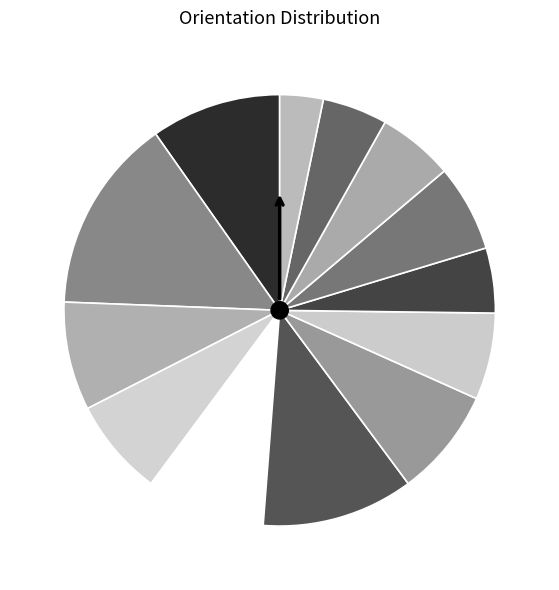

Count the number of slices in the pie.

13